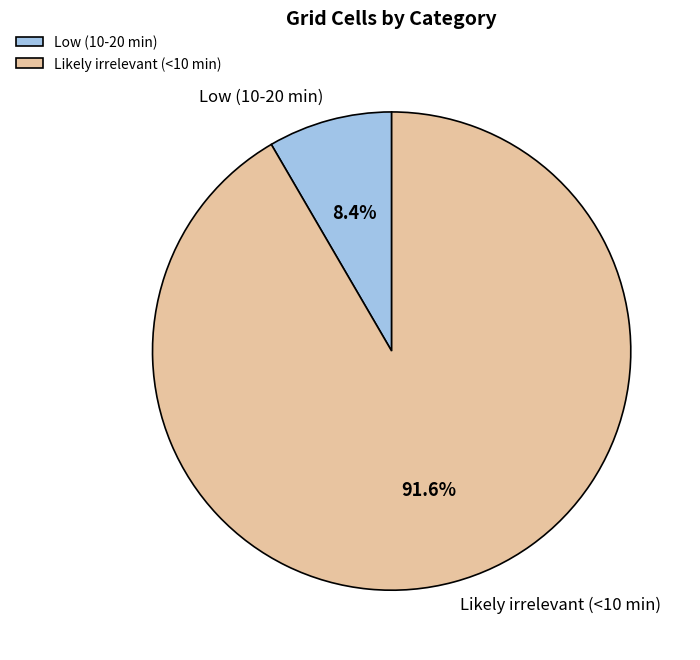

True or false: Likely irrelevant (<10 min) accounts for 82% of the total.

False